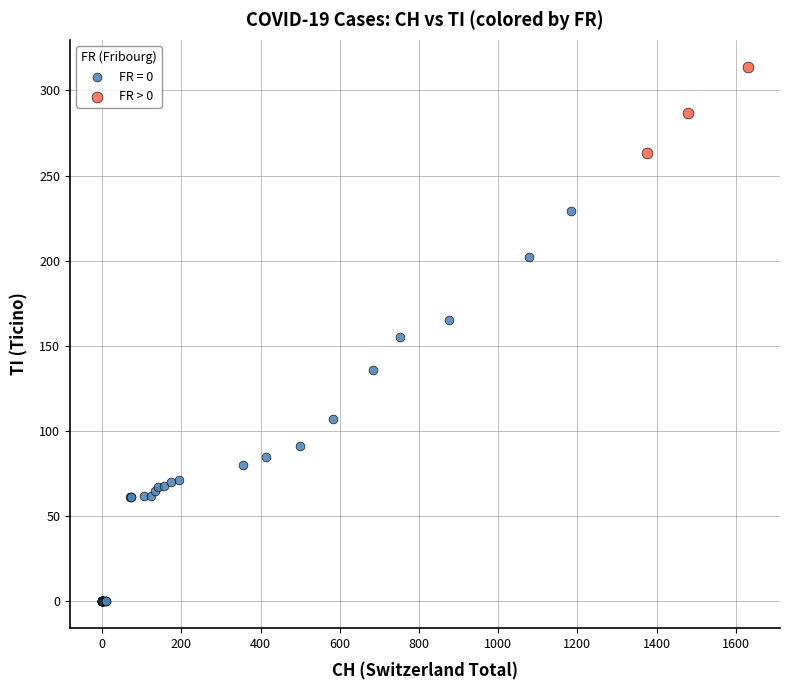

Which series contains the highest Y value?

FR > 0